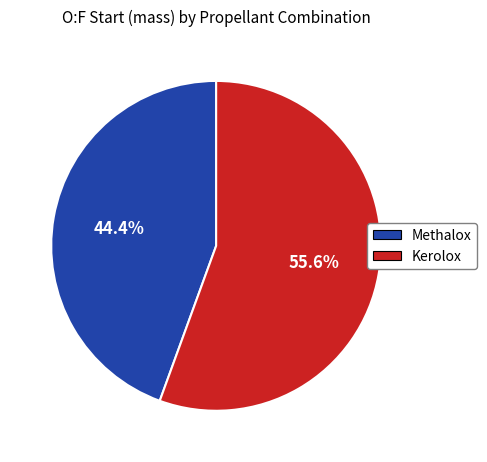

Is there any slice that represents more than half of the pie?

Yes